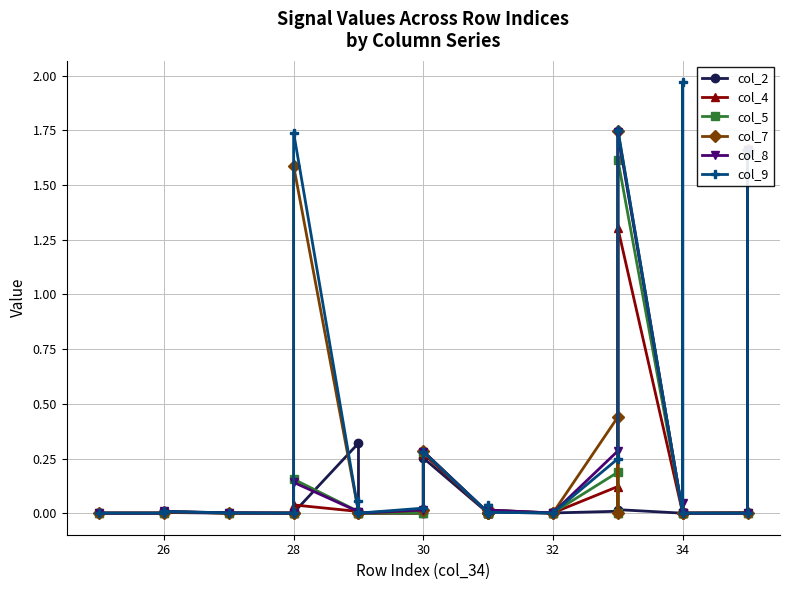

At how many categories does at least one series exceed 0?

29